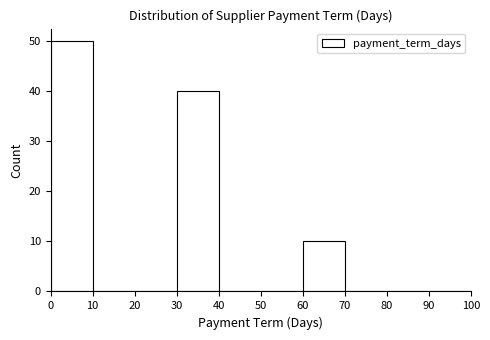

How tall is the bar that spans 0 to 10 on the x-axis? The values are not printed on the chart, so give them approximately, as read against the axis.

50